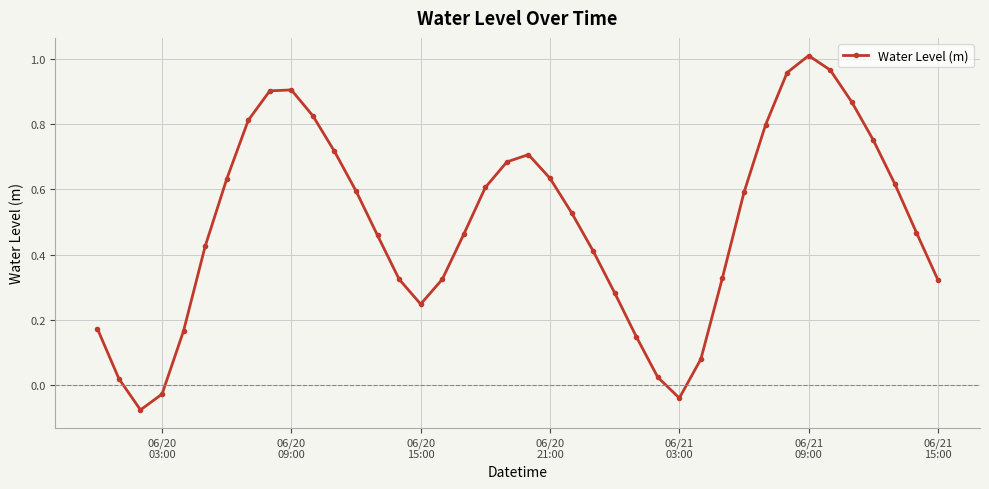

How many interior local peaks (higher than both neighbors) does the data have?

3